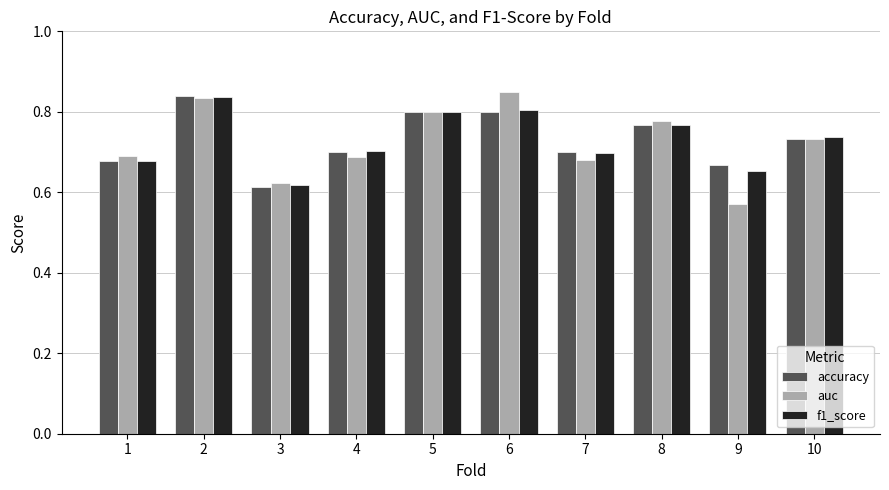

What is the sum of the accuracy values at 3 and 8?

1.4